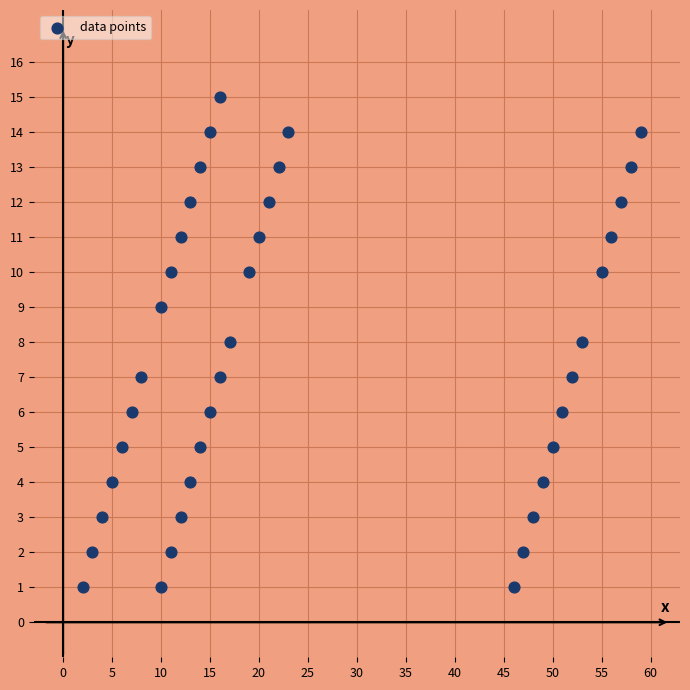

What is the range of Y values (max minus min)?

14